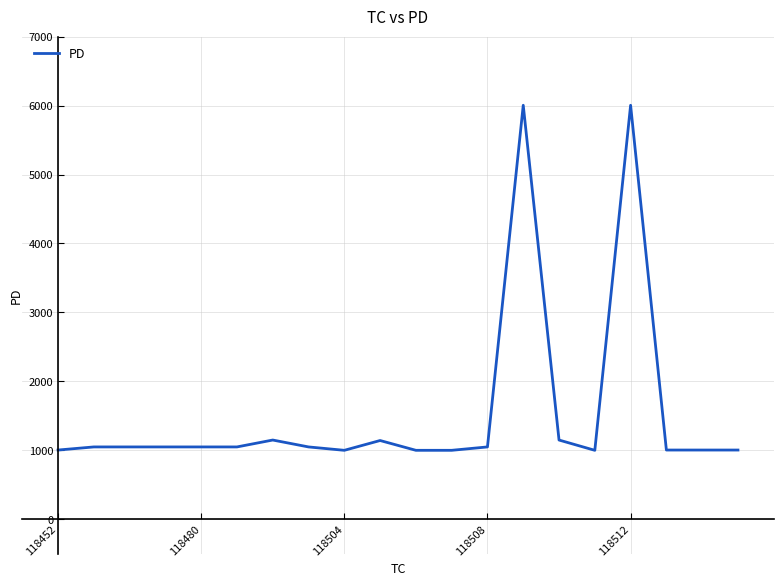

What is the maximum value shown in the chart?

6004